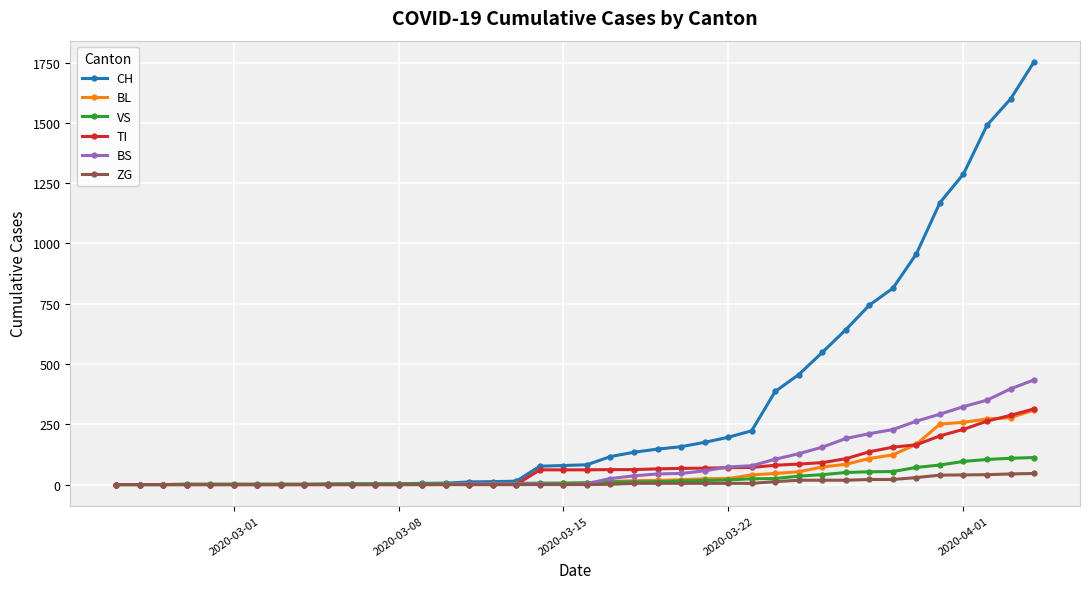

What is the greatest value displayed?

1753